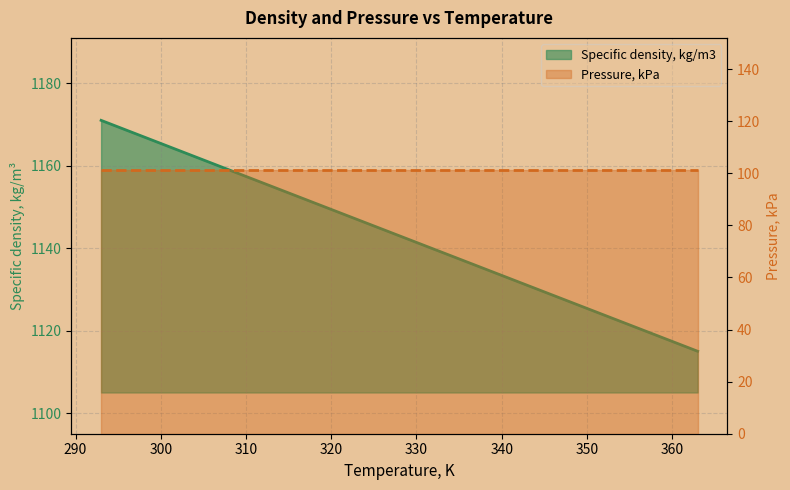

Which category has the highest value across all series?

293